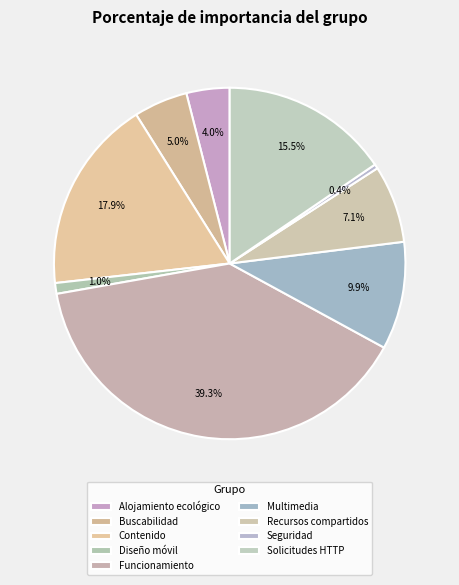

True or false: Contenido accounts for 24% of the total.

False